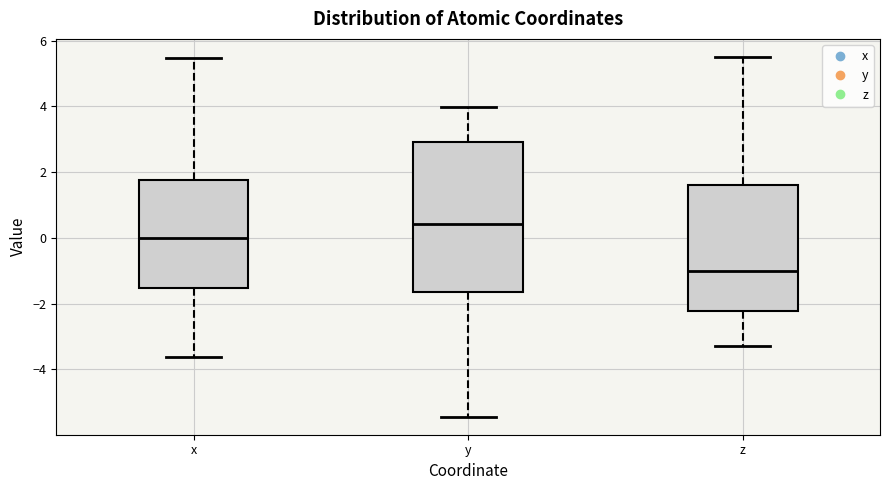

Which box has the lowest median line?

z